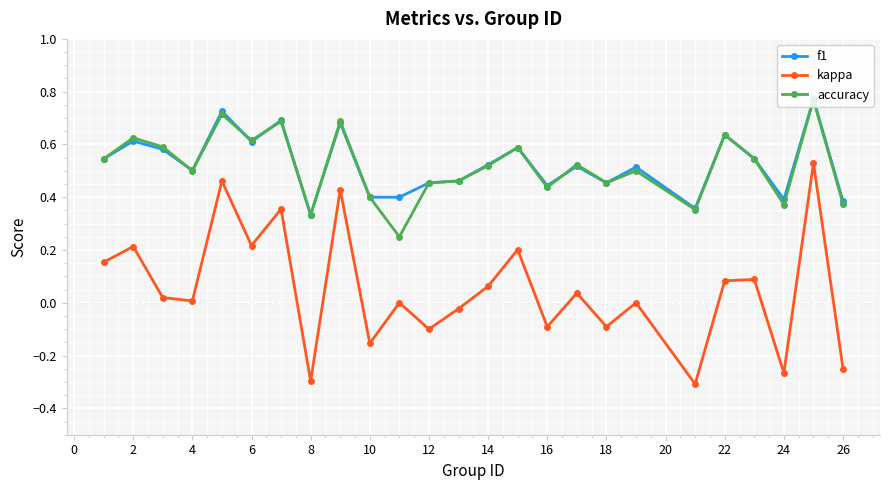

In accuracy, how many points are higher than both neighbors (excluding endpoints)?

9